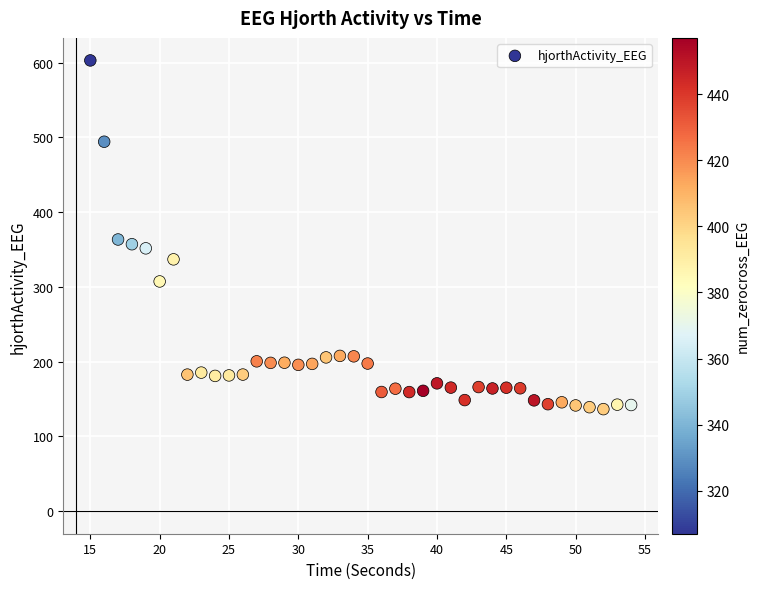

What is the range of X values (max minus min)?

39.0